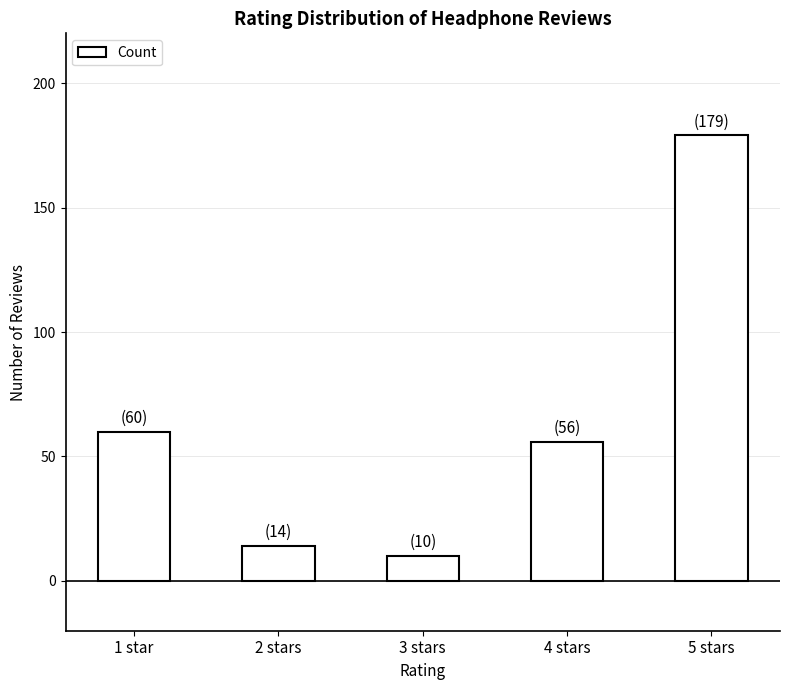

What is the label of the 2nd bar from the left?

2 stars